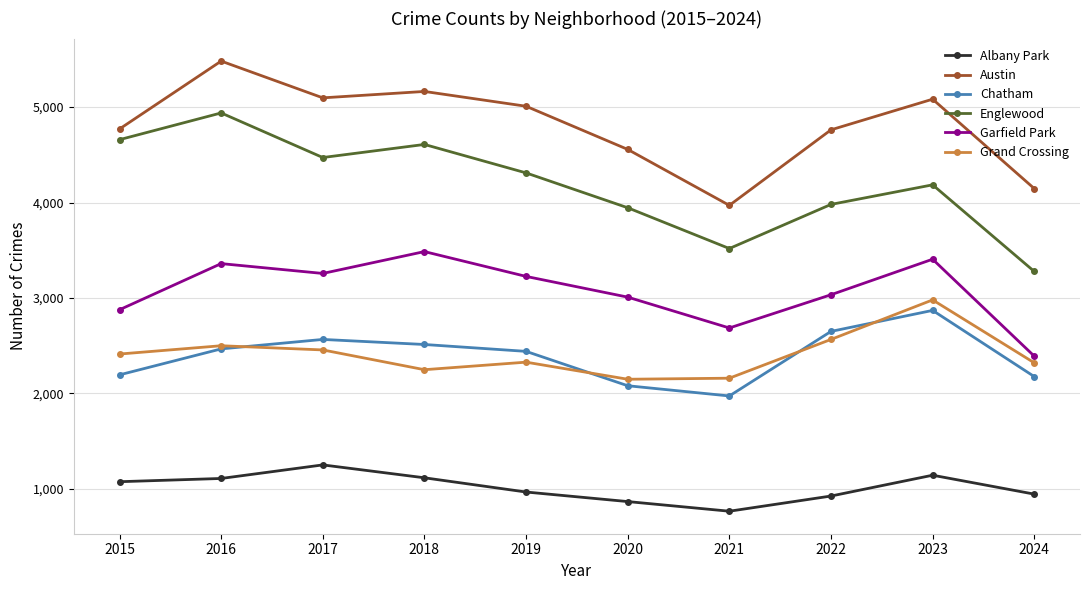

True or false: Englewood has a value of 8746 at 2016.

False